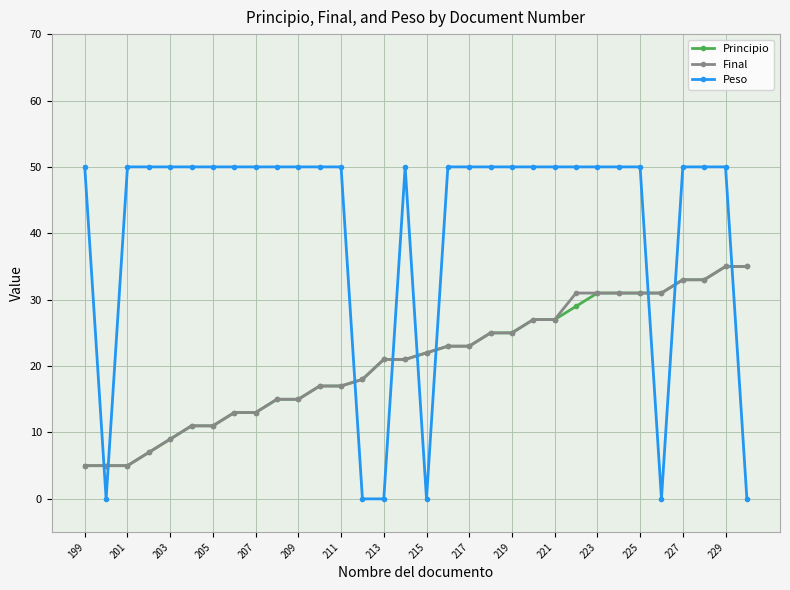

What is the highest value of the Final series?

35